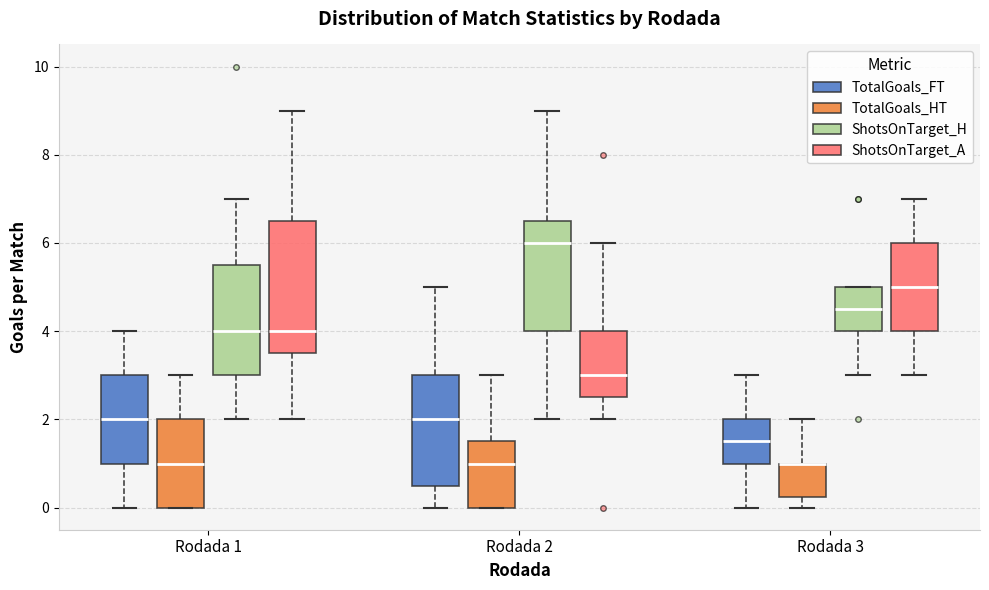

Which box is the tallest, from its lower edge to its upper edge?

Rodada 1 (ShotsOnTarget_A)